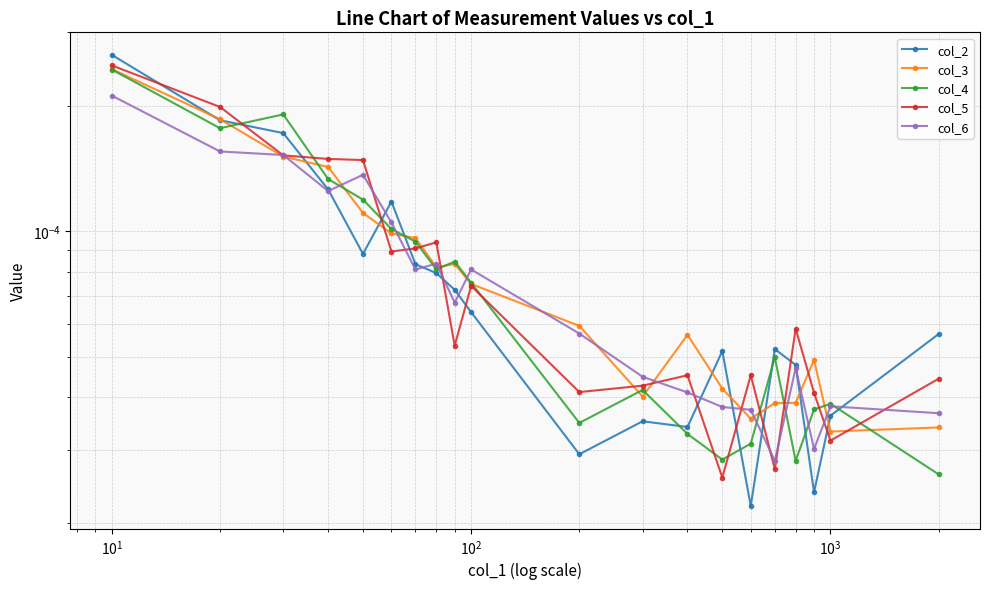

True or false: col_4 and col_6 cross at least once.

True